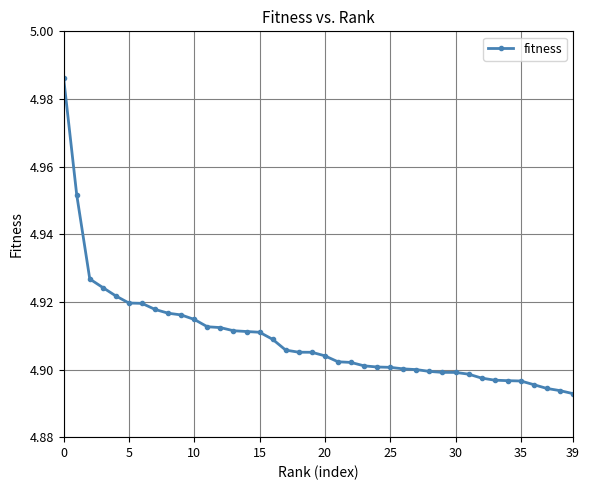

What is the sum of all values?

196.4